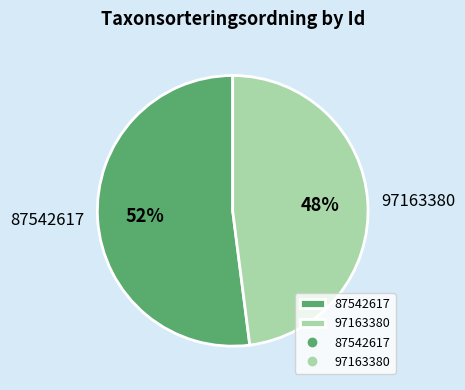

Which has a higher value, 97163380 or 87542617?

87542617